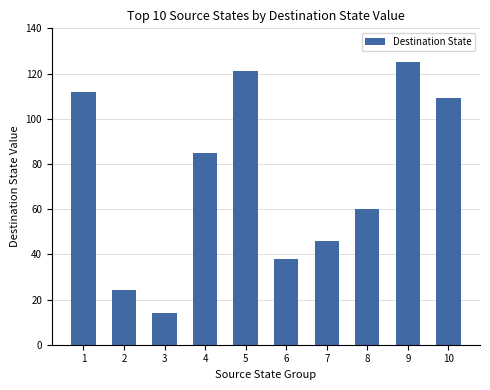

What is the change in value from 6 to 10?

+71